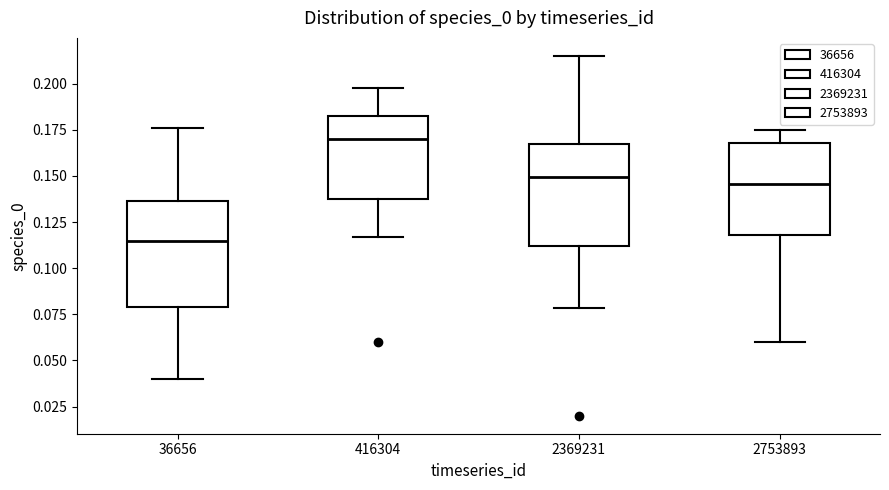

Reading left to right, transcribe this box plot: for each box, give where its median line is, the range the box spans, and where its two whiskers end, as read against the y-axis. The values are not printed on the chart, so give them approximately, as read against the axis.

36656: median 0.115, box 0.080 to 0.135, whiskers 0.040 to 0.175
416304: median 0.170, box 0.140 to 0.185, whiskers 0.115 to 0.195
2369231: median 0.150, box 0.110 to 0.165, whiskers 0.080 to 0.215
2753893: median 0.145, box 0.120 to 0.170, whiskers 0.060 to 0.175